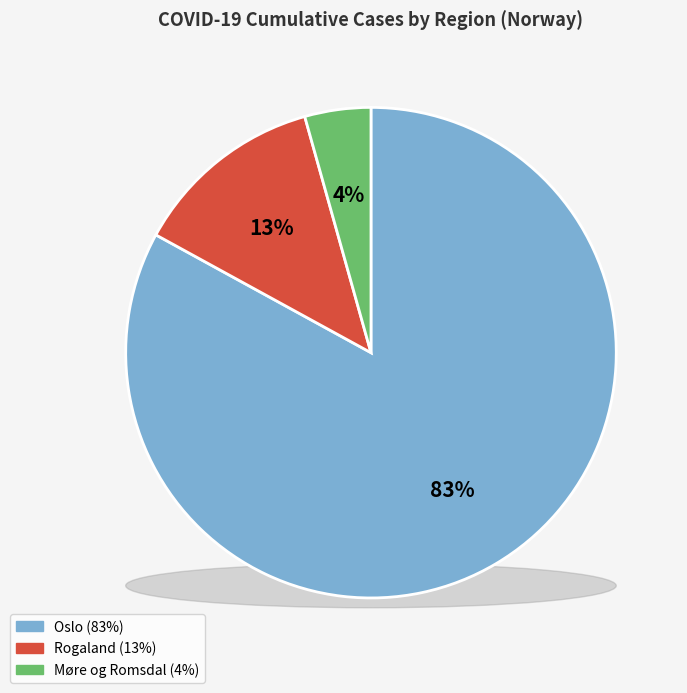

Which slice represents more than half of the pie?

Oslo